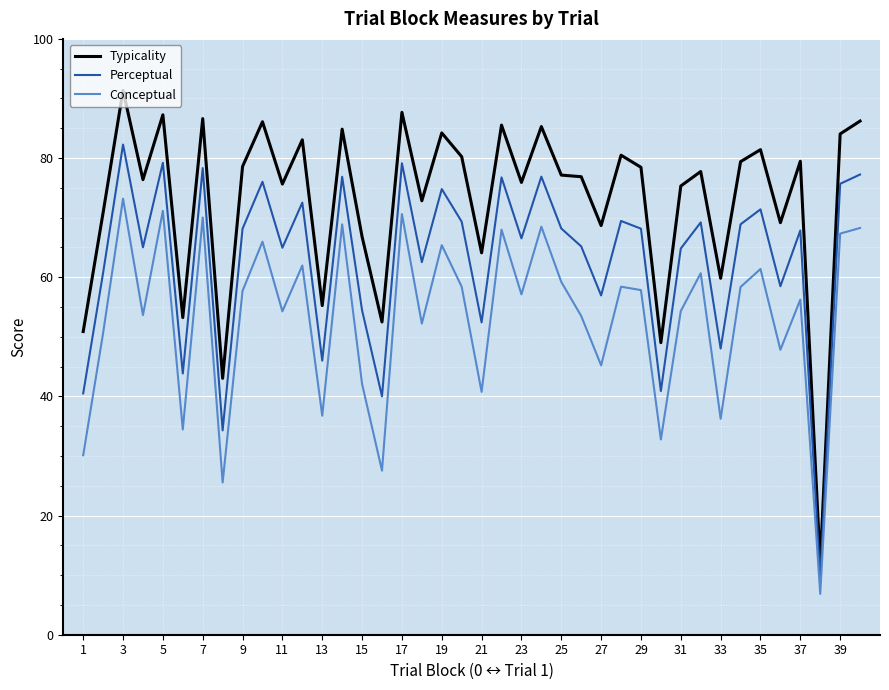

What is the greatest value displayed?

91.4